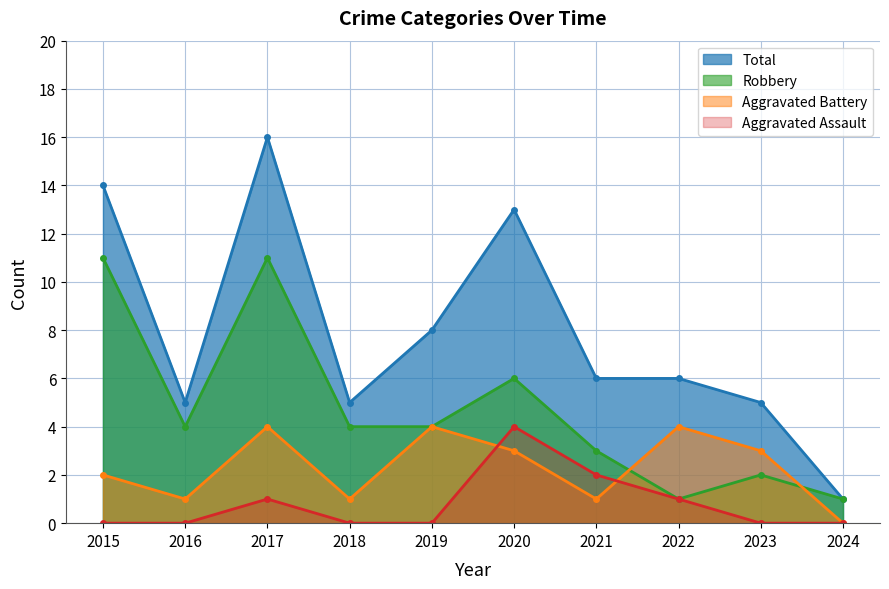

What is the difference between the maximum and minimum values in the Aggravated Assault series?

4